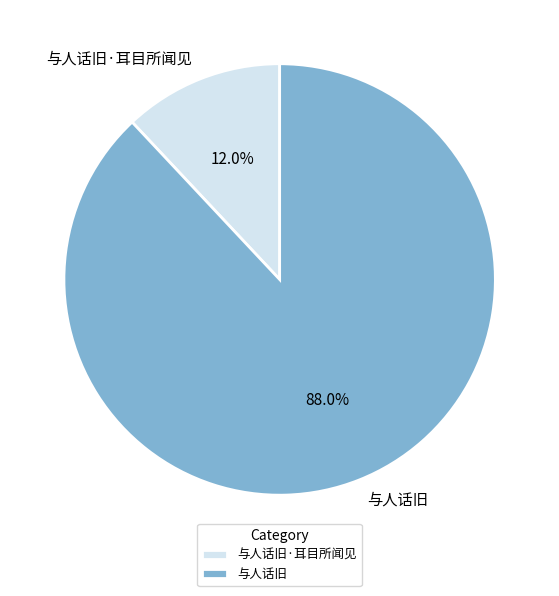

Count the number of slices in the pie.

2